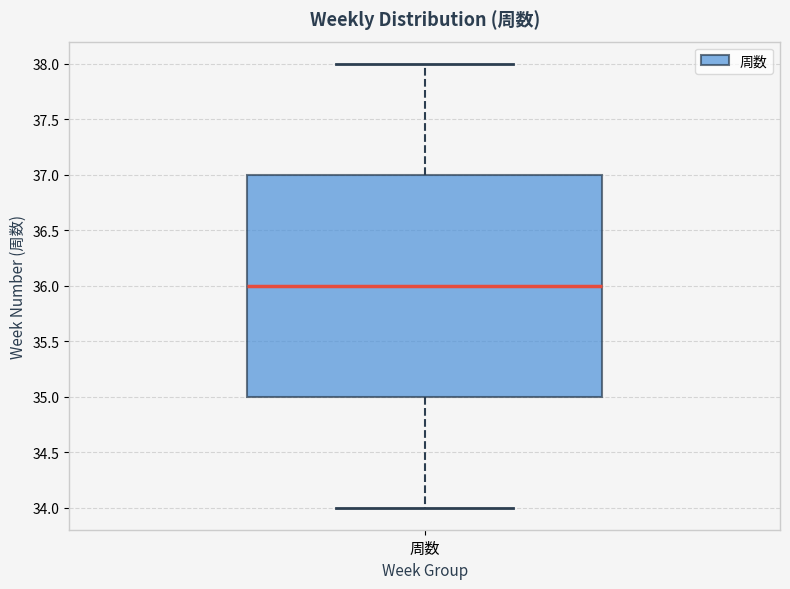

Where is the upper edge of the box for 周数 on the y-axis? The values are not printed on the chart, so give them approximately, as read against the axis.

37